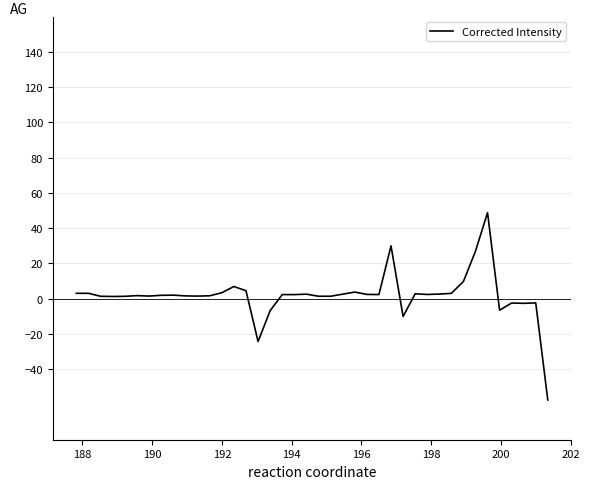

What is the minimum value shown in the chart?

-57.5